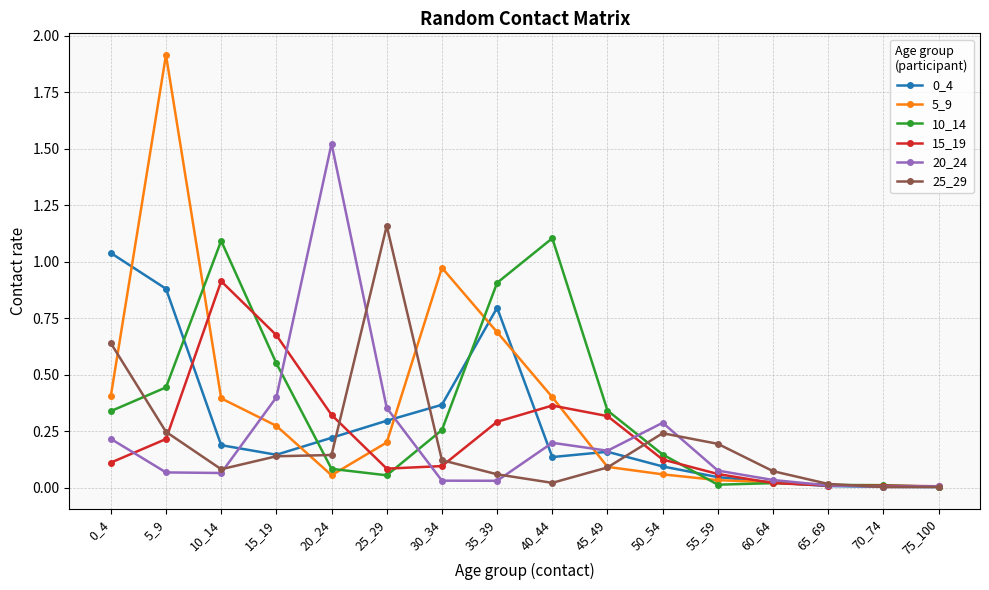

Where is the first local minimum for 25_29?

10_14